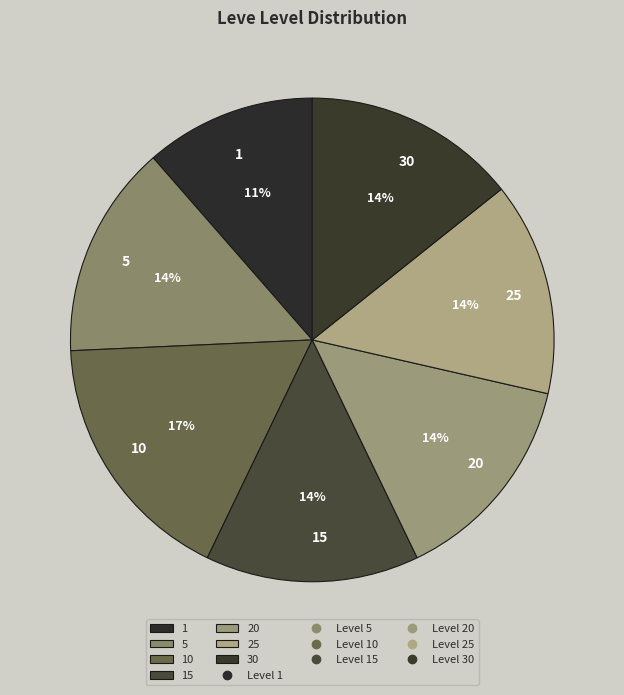

Which slice is the smallest?

1